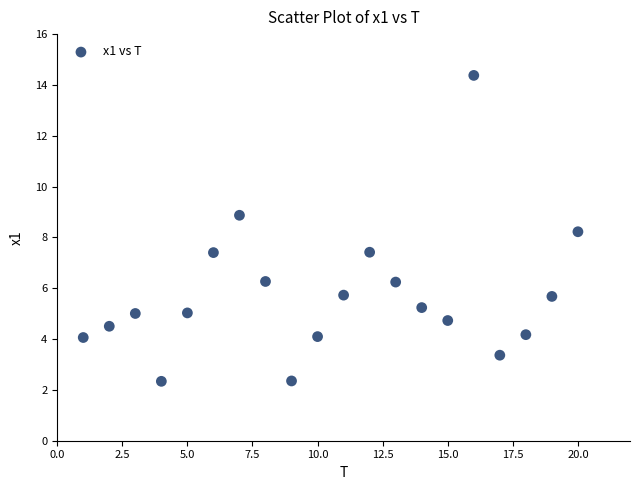

What Y value in the scatter plot is closest to 8?

8.2